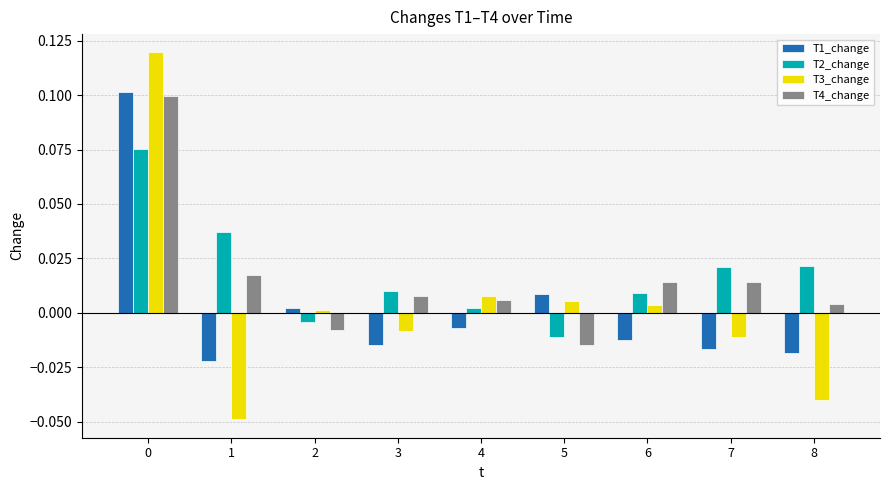

How many data points in T2_change are above 0?

7